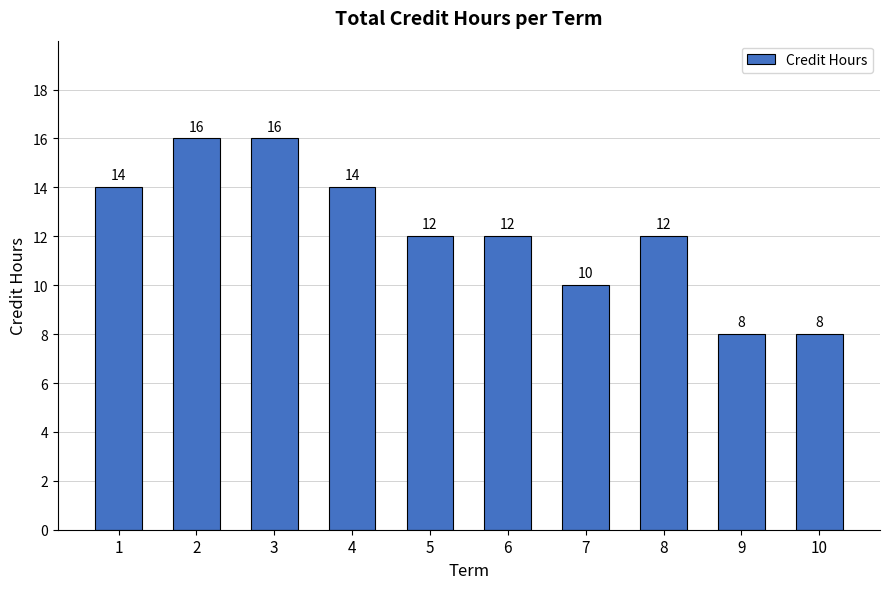

What is the greatest value displayed?

16